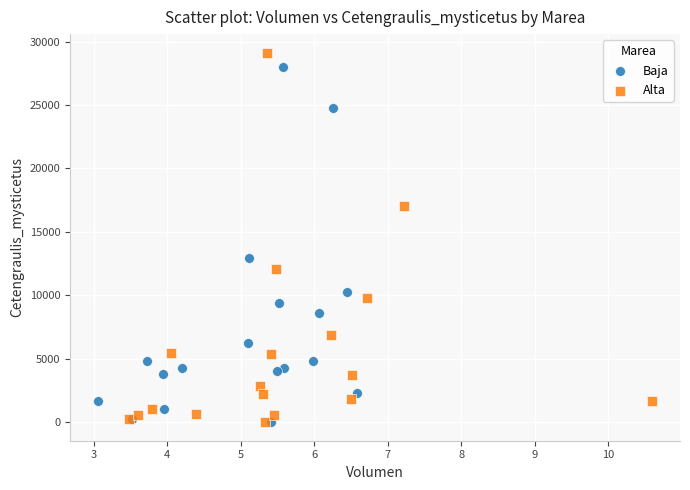

Which series has the widest spread of Y values?

Alta